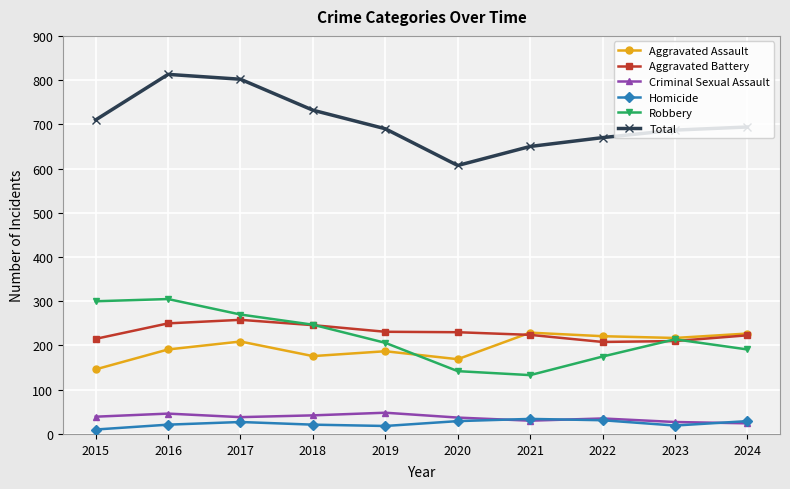

What is the minimum value for Aggravated Battery?

208